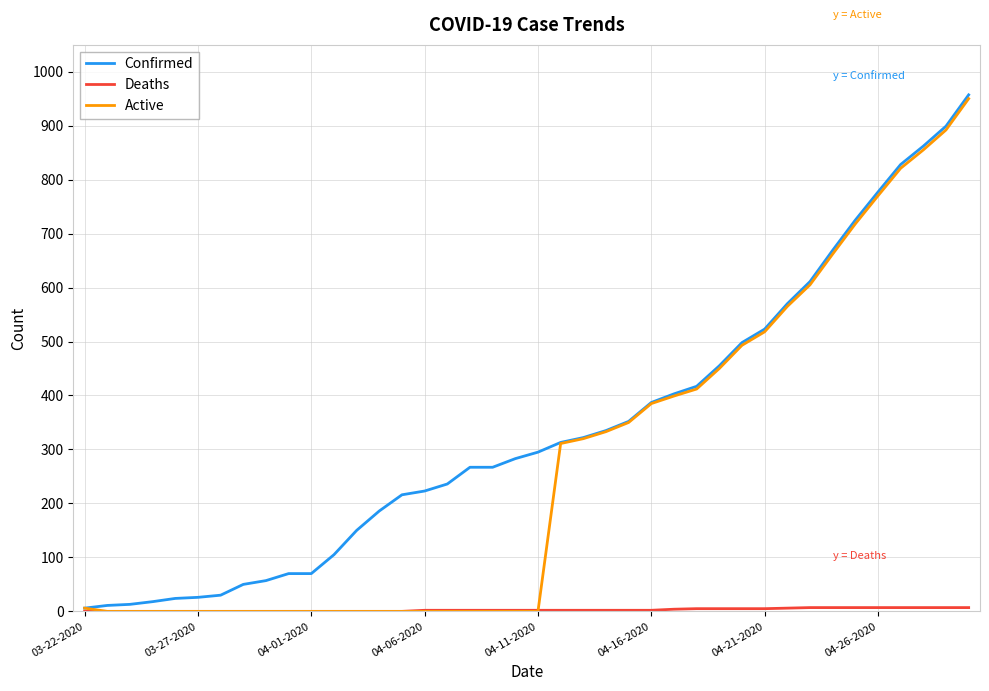

What is the greatest value displayed?

957